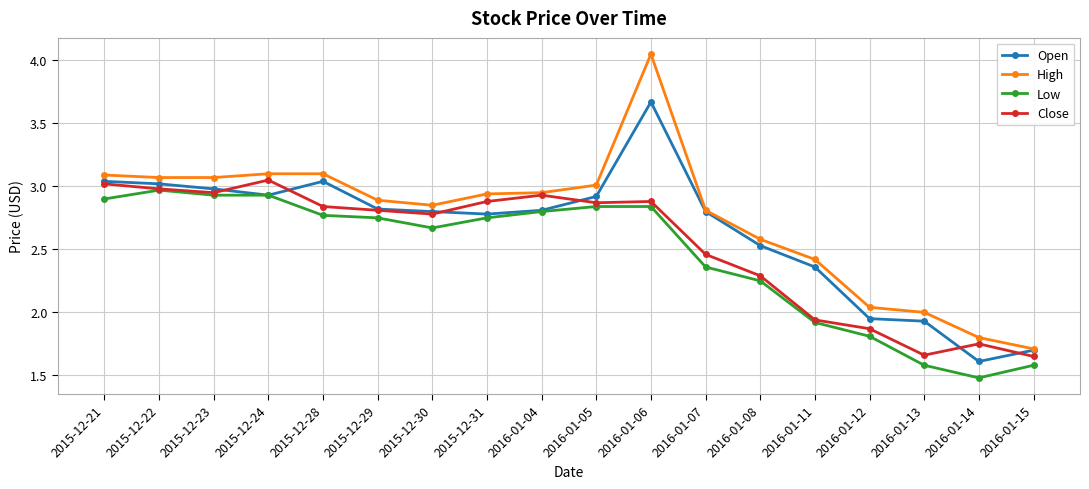

True or false: Low and High intersect in this chart.

False